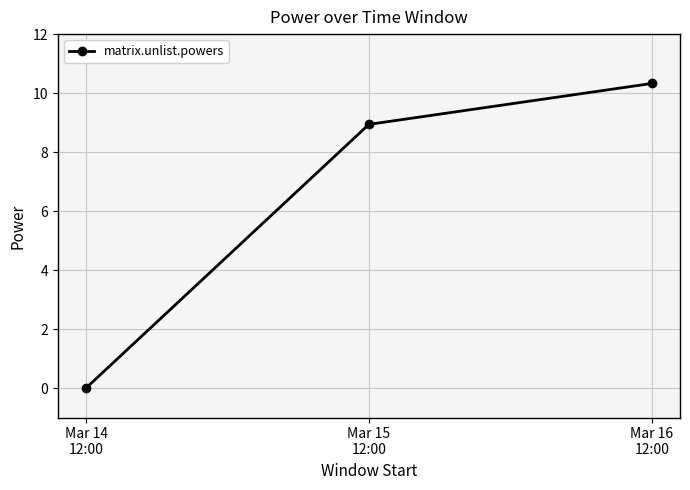

Read the value at Mar 16
12:00.

10.3